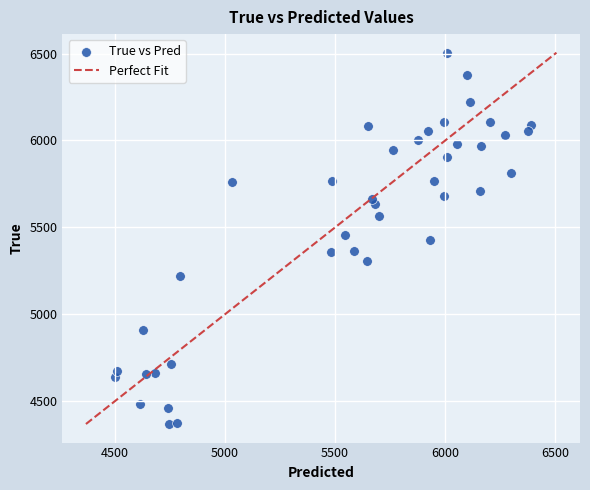

What is the range of Y values (max minus min)?

2136